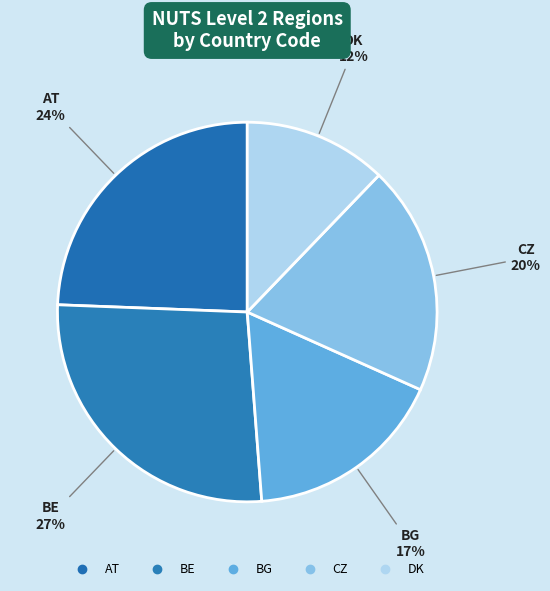

Is there a majority slice in this chart?

No